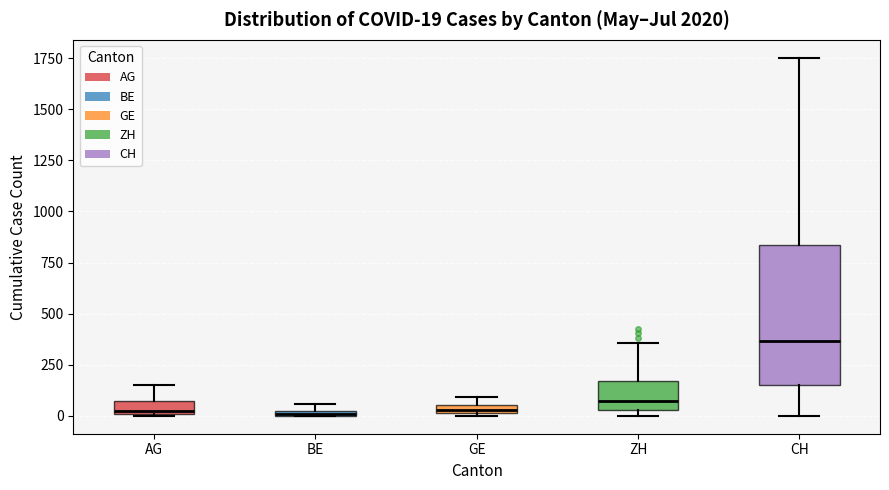

Comparing the boxes themselves (not the whiskers), which one is the tallest?

CH